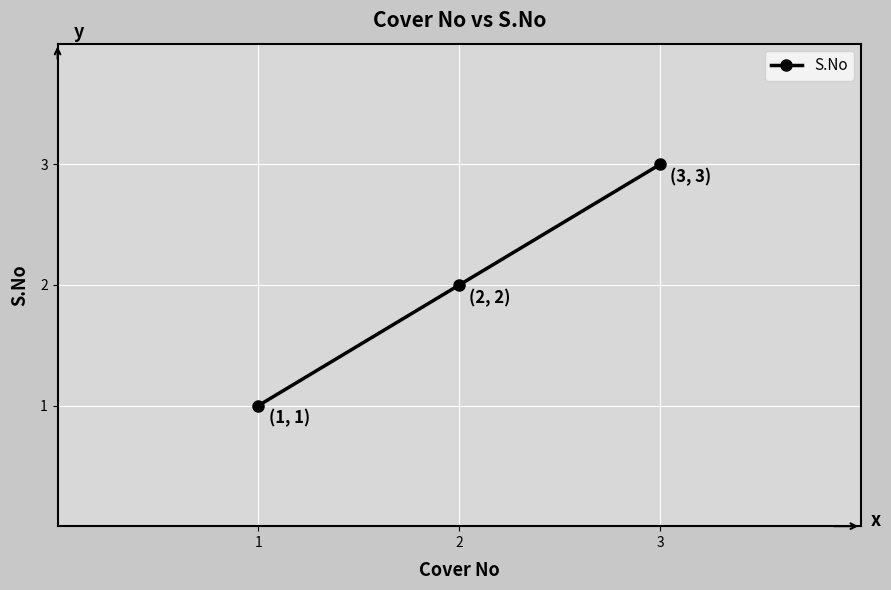

How many lines are shown in the chart?

1